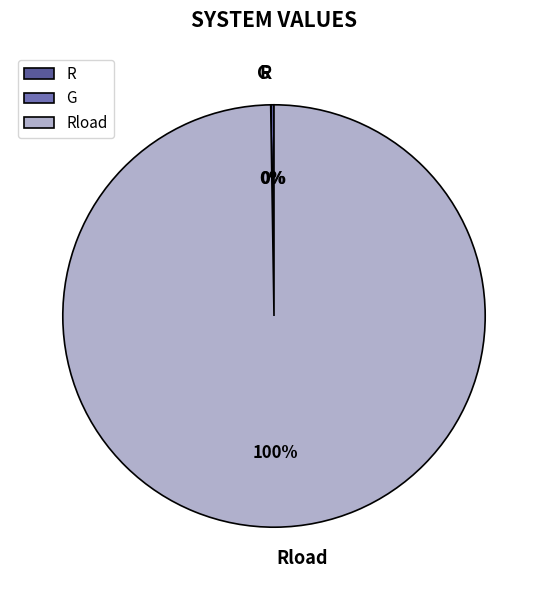

Does any single category account for the majority?

Yes